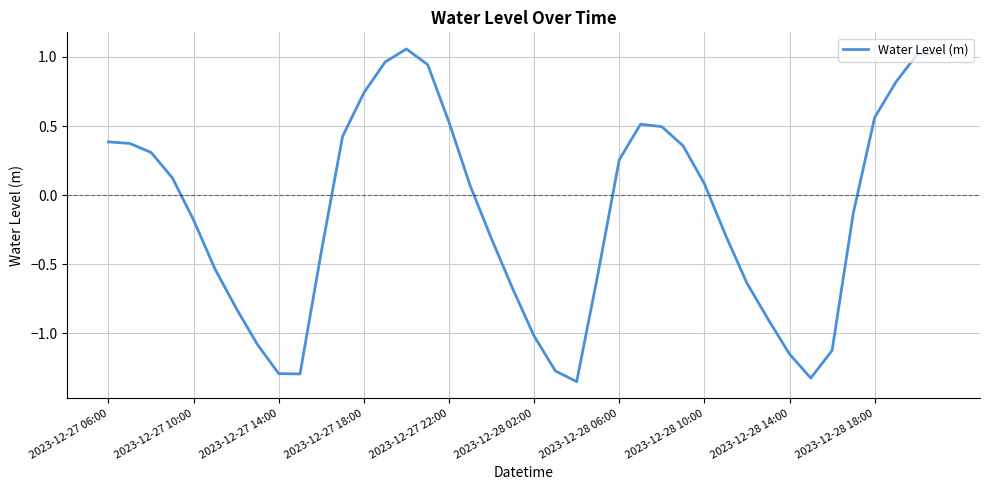

What is the difference between the maximum and minimum values?

2.4